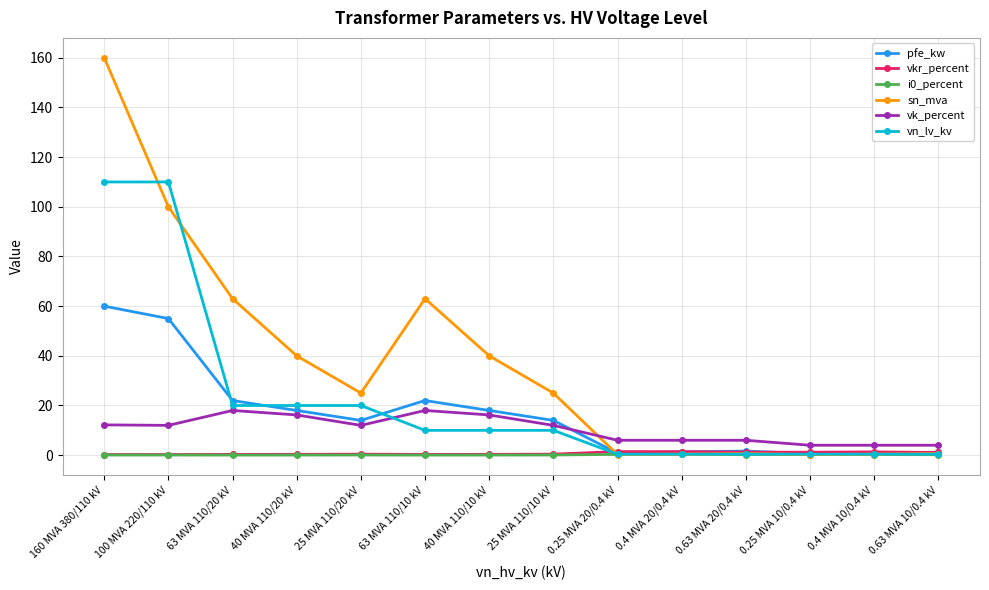

Does the chart display data point markers on the line(s)?

Yes